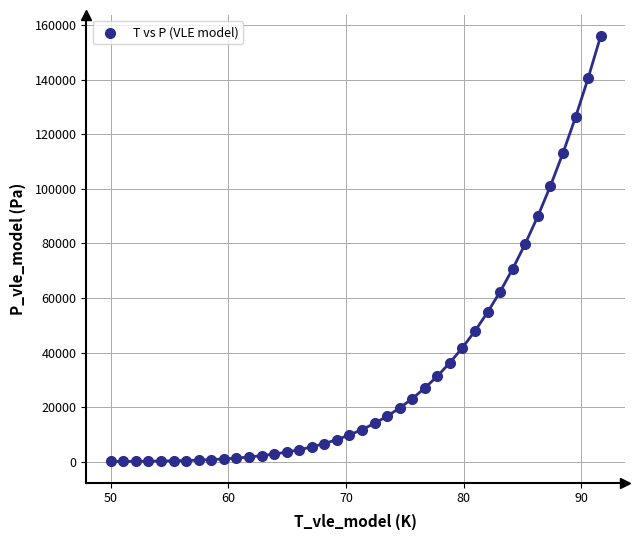

What is the range of X values (max minus min)?

41.7